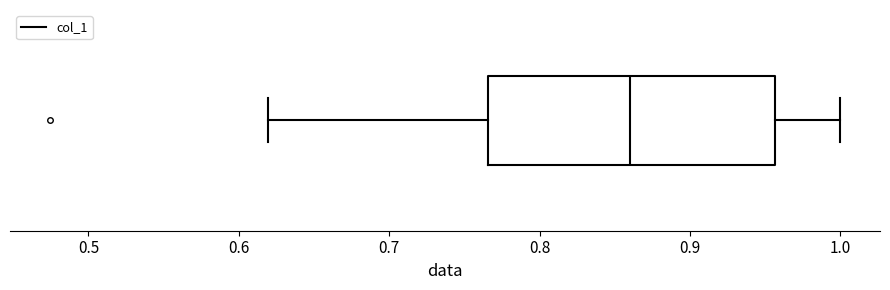

Read this box plot against the x-axis: the position of the median line, the range covered by the box, and the ends of both whiskers. The values are not printed on the chart, so give them approximately, as read against the axis.

median 0.86, box 0.77 to 0.96, whiskers 0.62 to 1.00